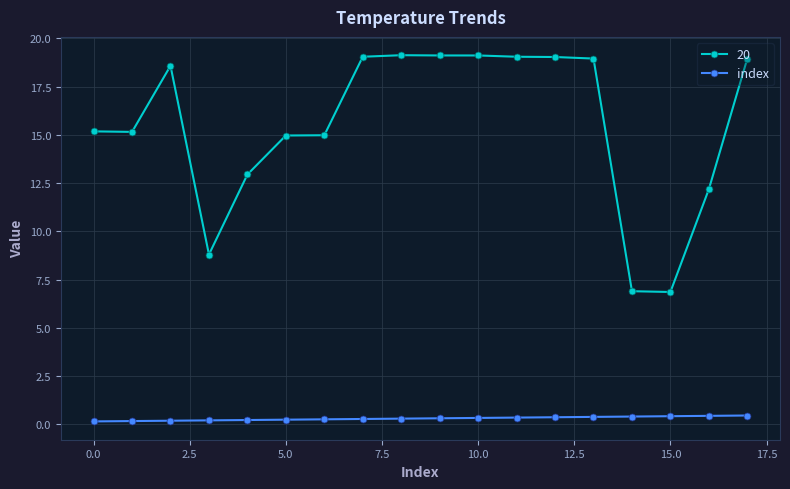

What is the sum of all 20 values?

278.9